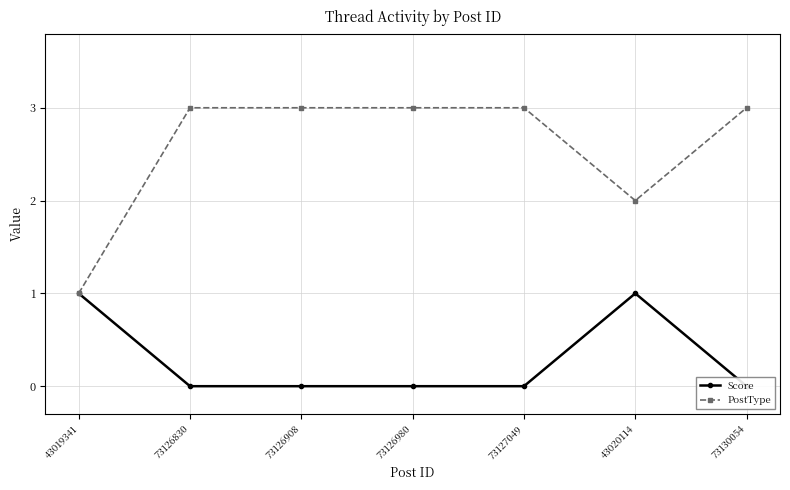

Rank the series by their average value, from highest to lowest.

PostType, Score